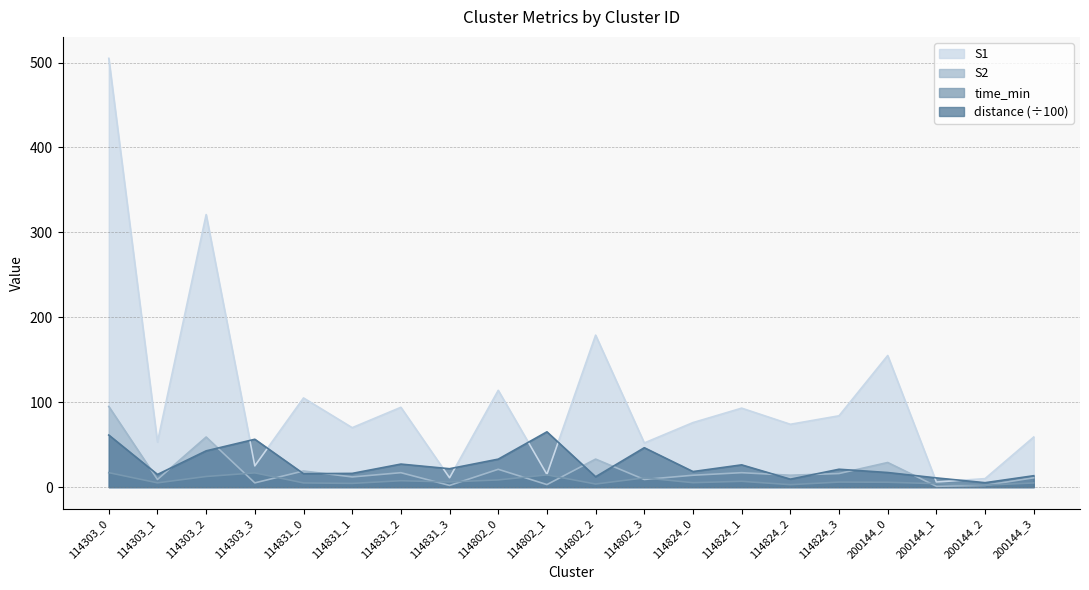

True or false: distance and S1 cross at least once.

True